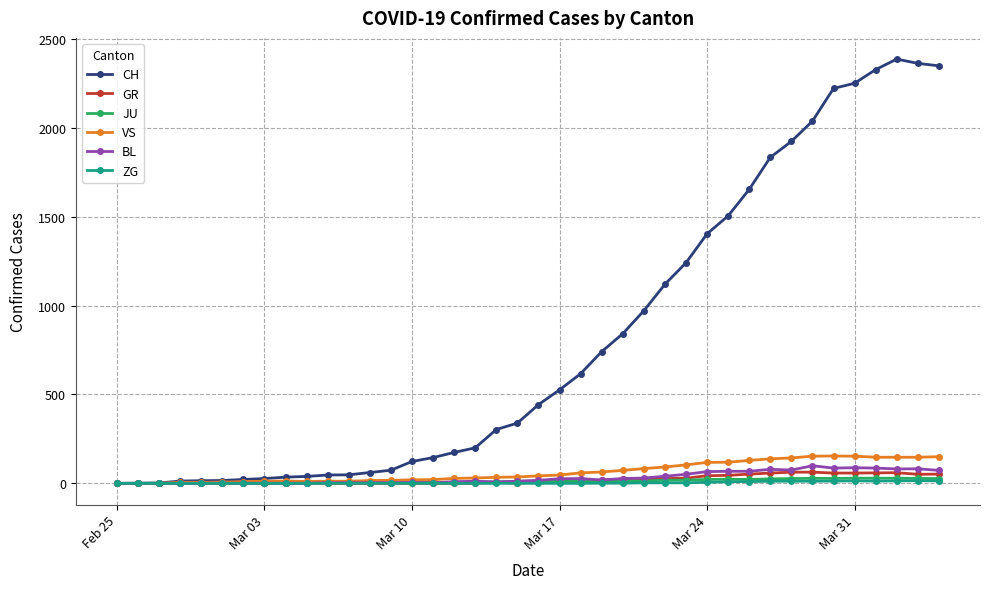

True or false: VS has more than 1 points higher than both neighbors.

True